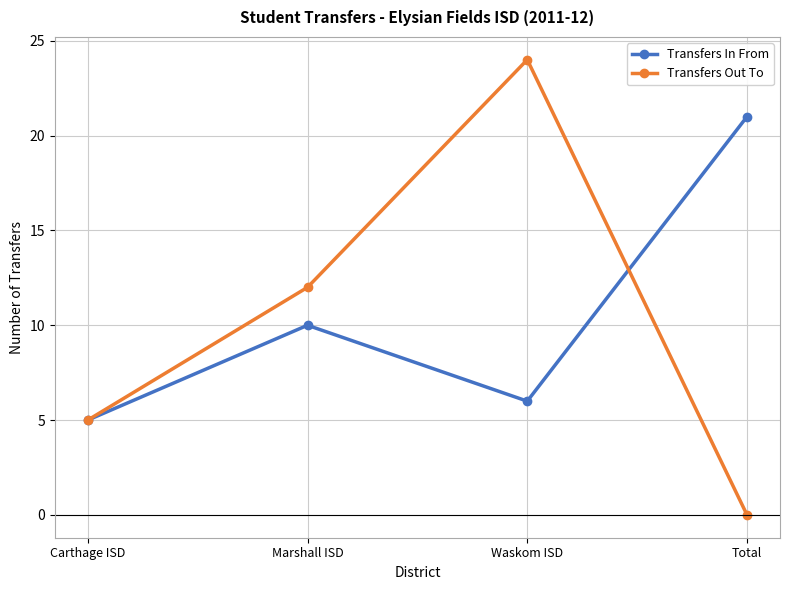

What is the label of the 3rd point from the left?

Waskom ISD